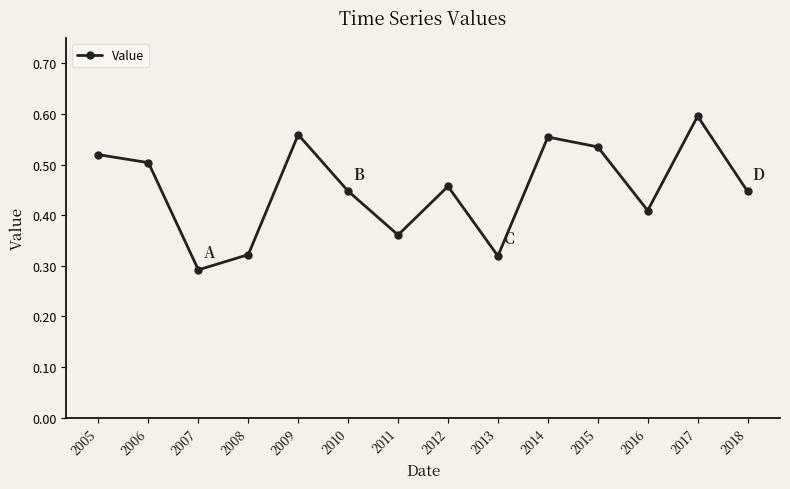

What is the change in value from 2012 to 2014?

+0.1